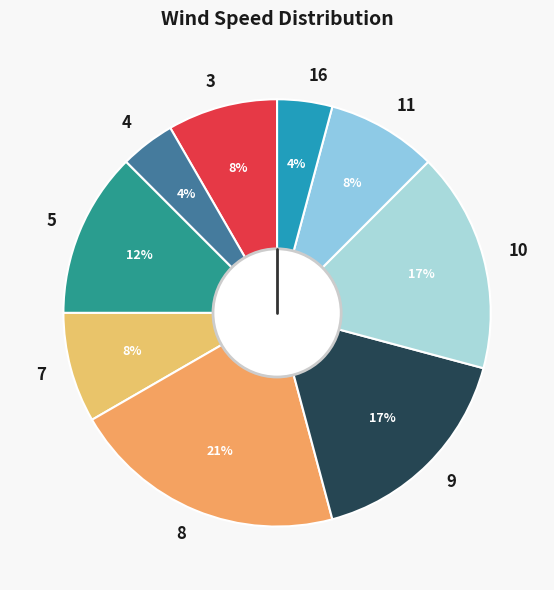

To the nearest percent, what portion does 4 represent?

4%